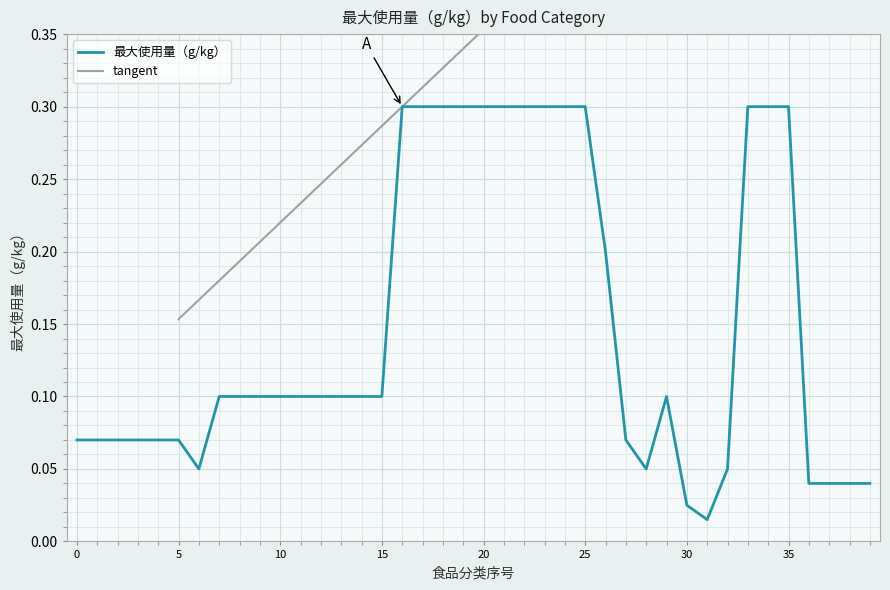

What is the value of the 14th point from the left?

0.1